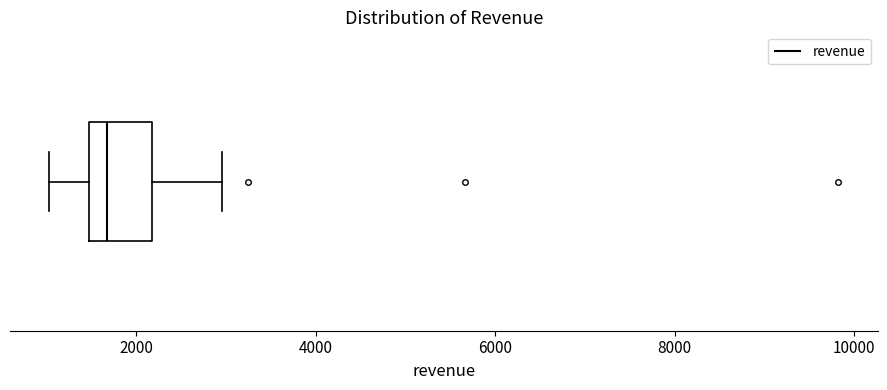

Read this box plot against the x-axis: the position of the median line, the range covered by the box, and the ends of both whiskers. The values are not printed on the chart, so give them approximately, as read against the axis.

median 1600, box 1400 to 2200, whiskers 1000 to 3000